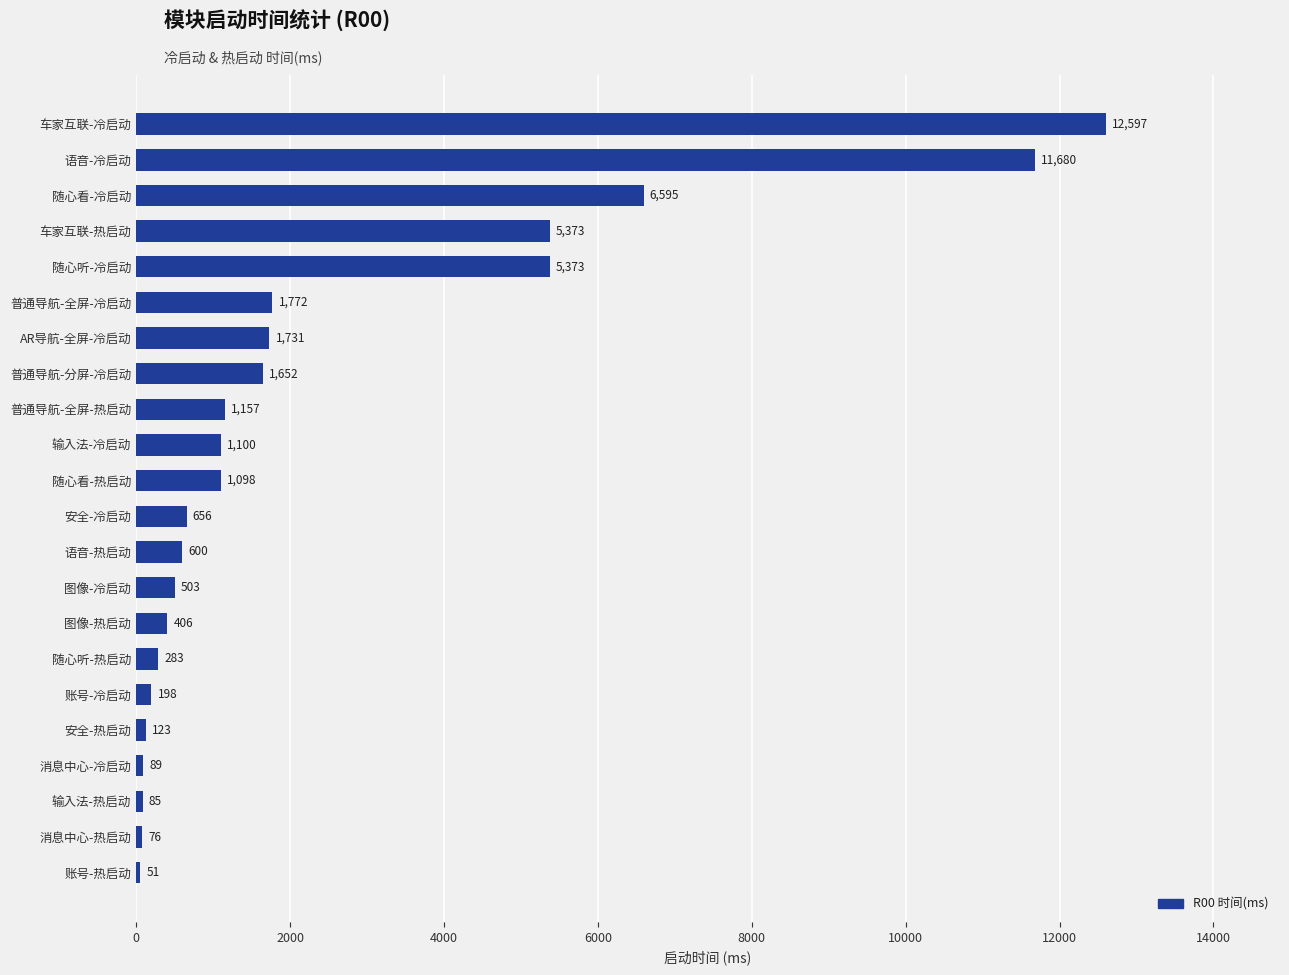

Is it true that the value at 普通导航-全屏-冷启动 is 1772?

True